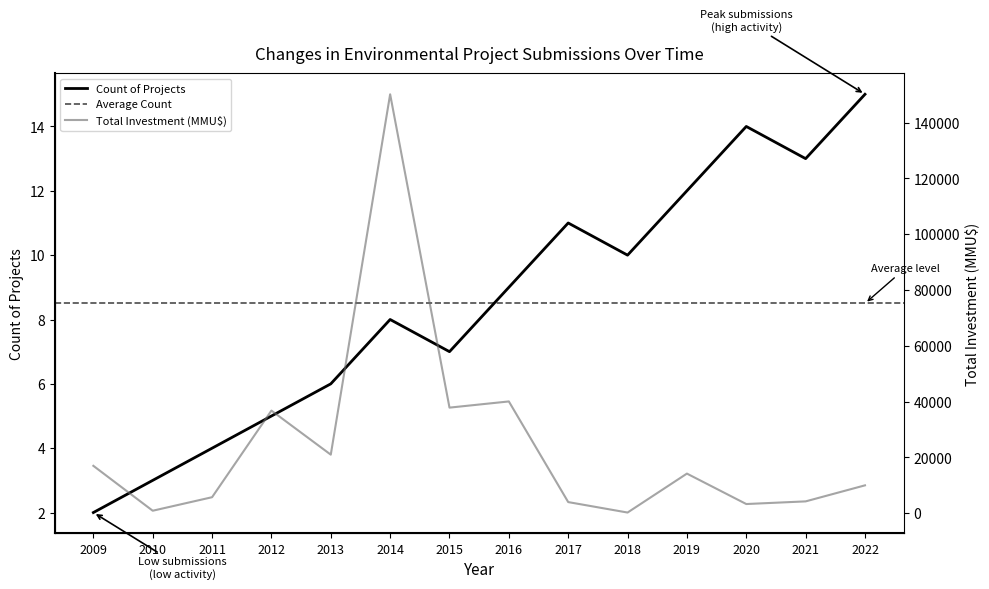

At how many categories does at least one series exceed 21276?

4